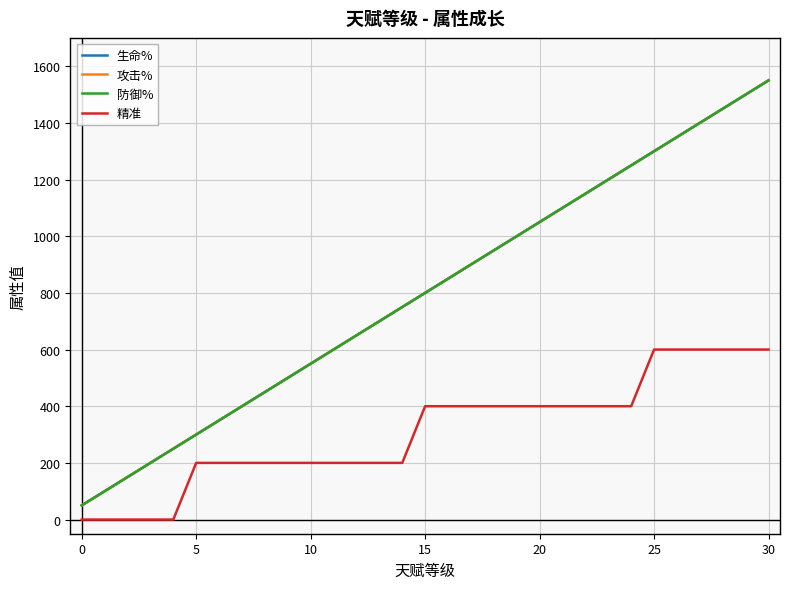

True or false: 精准 has more than 2 points higher than both neighbors.

False